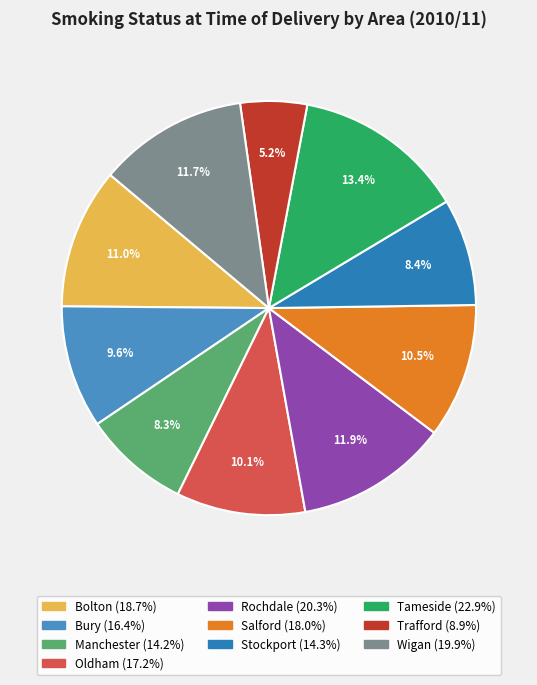

Does Bolton account for over 50% of the chart?

No